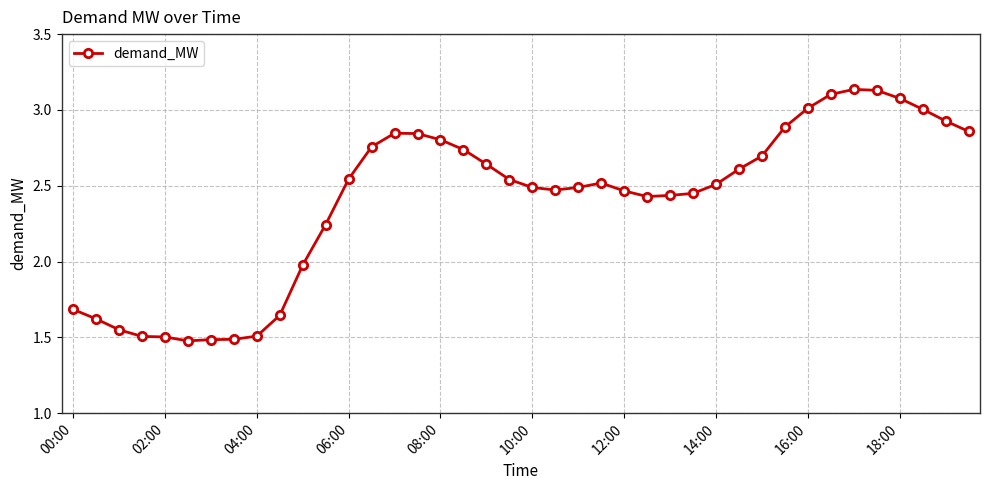

True or false: there are more than 1 points higher than both neighbors.

True